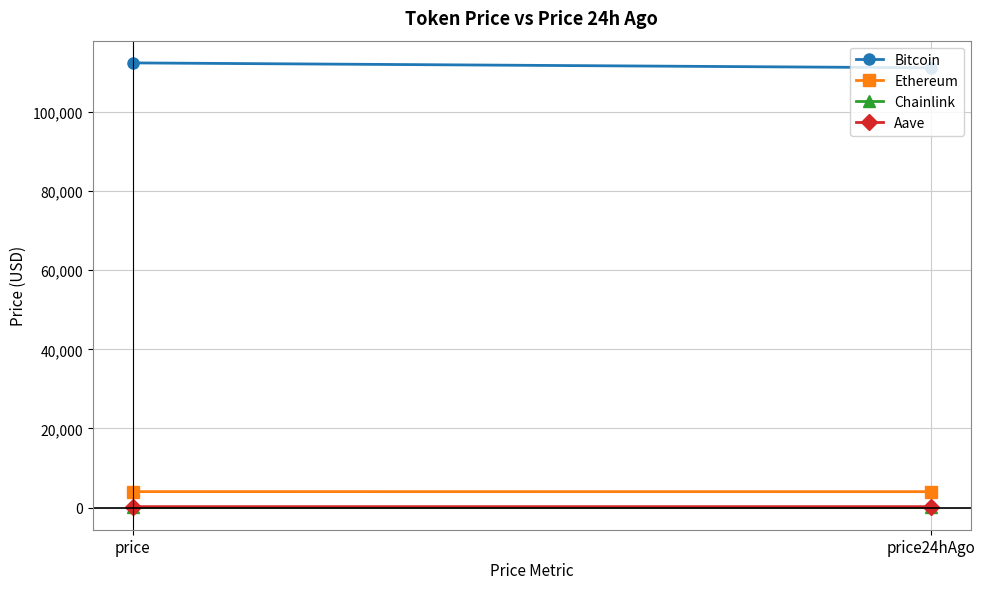

What is the spread (max minus min) of values at price?

112397.2